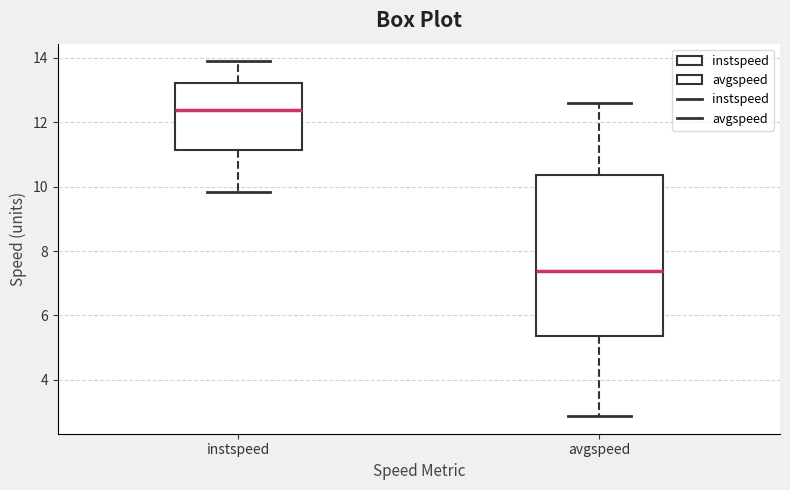

Which box's median line is the highest?

instspeed